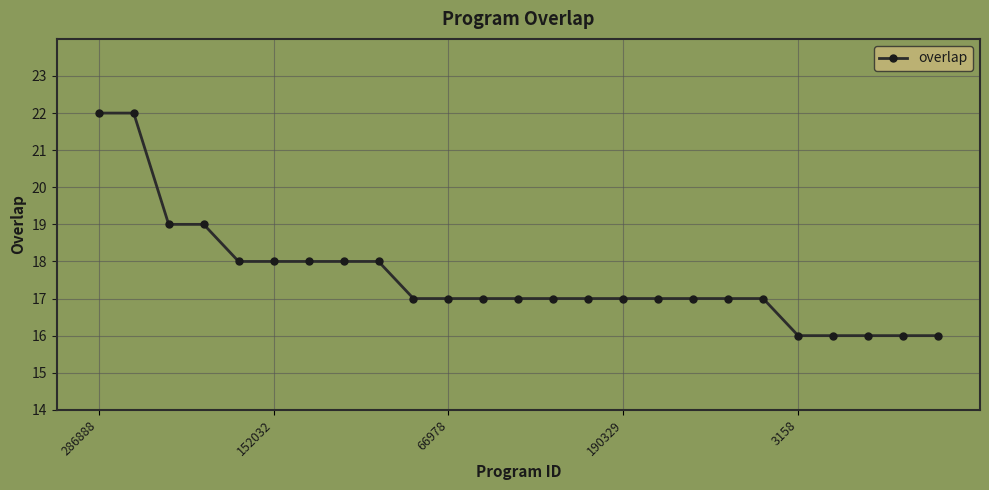

What is the value of the 13th point from the left?

17